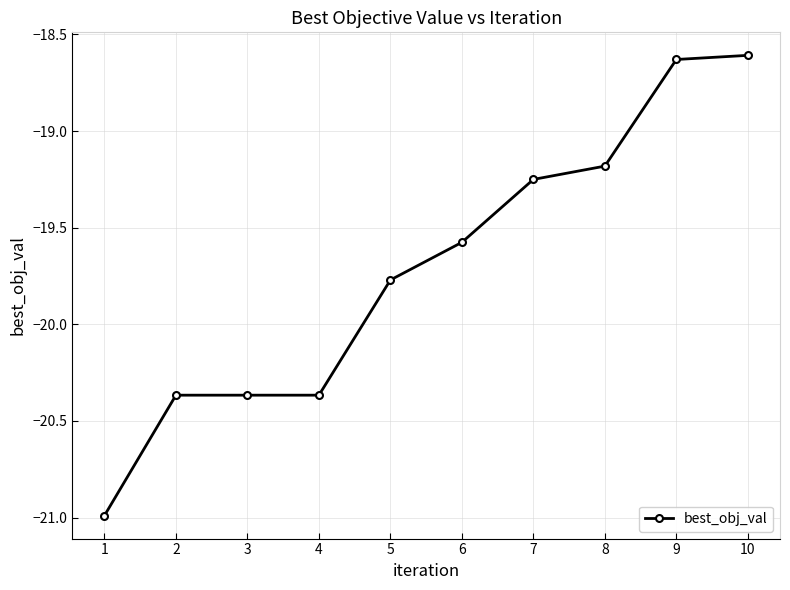

Does the chart have visible grid lines?

Yes